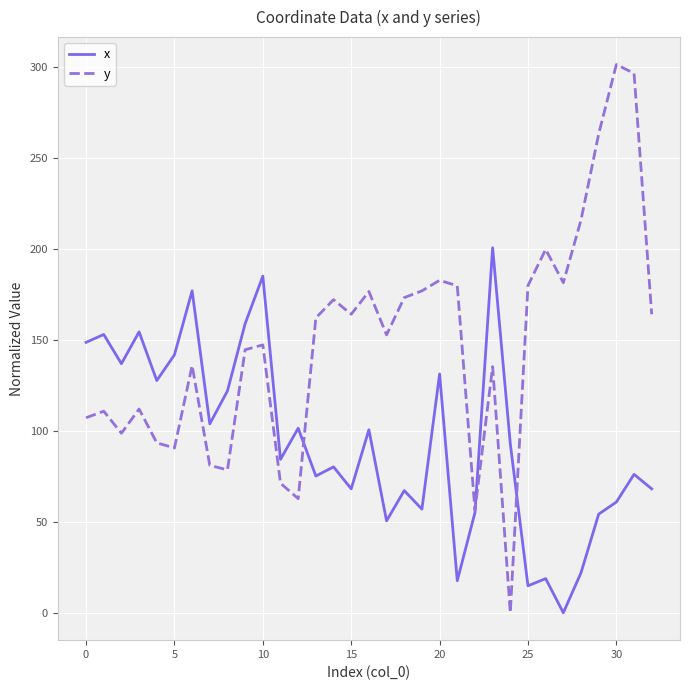

List the series in order of their overall mean, lowest first.

x, y